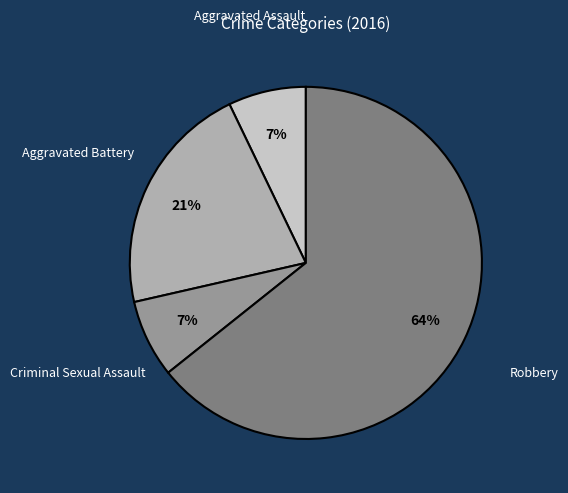

Does any single category account for the majority?

Yes